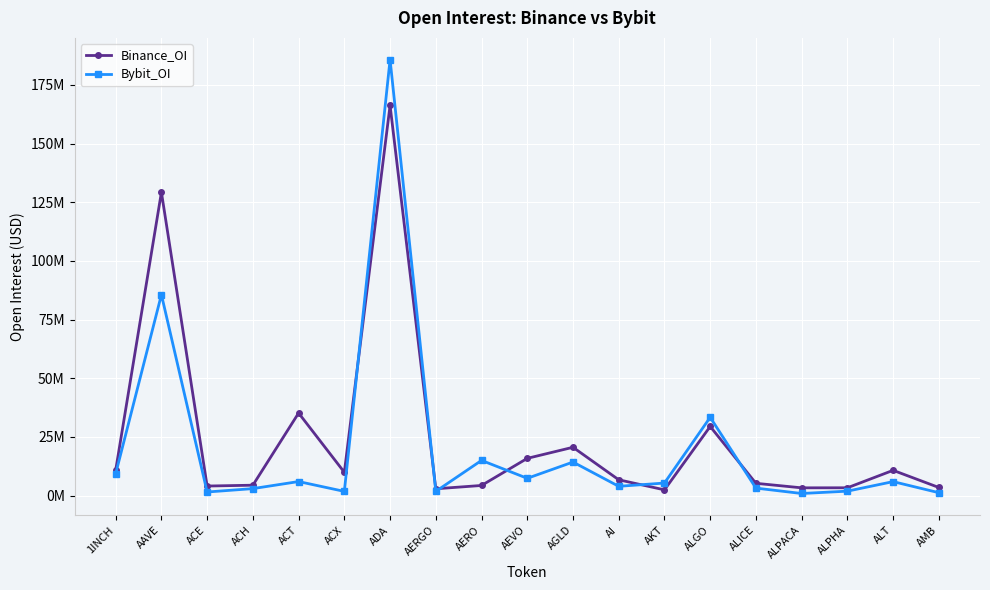

After their last crossing, which series has the higher values: Binance_OI or Bybit_OI?

Binance_OI